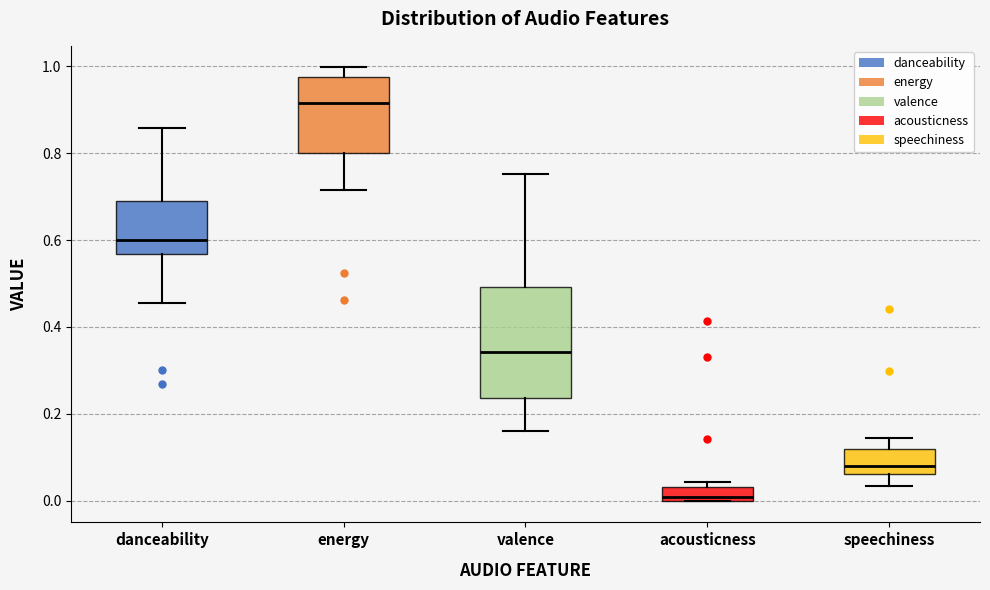

Which box's median line is the highest?

energy